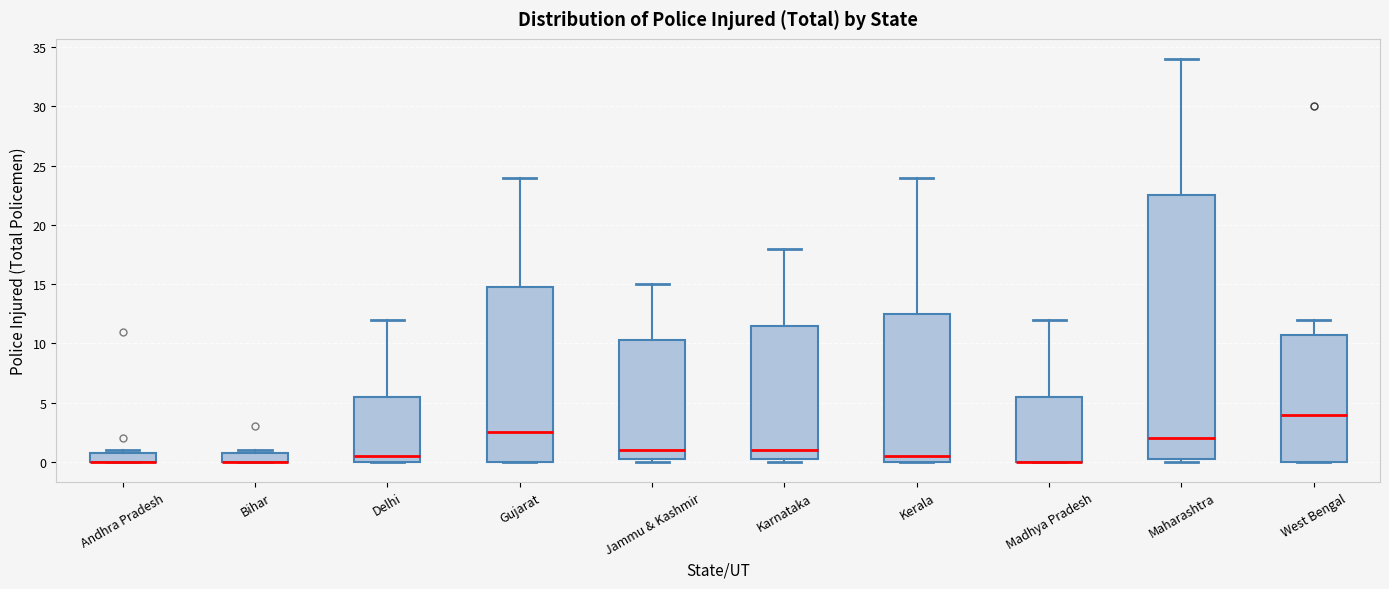

Reading left to right, transcribe this box plot: for each box, give where its median line is, the range the box spans, and where its two whiskers end, as read against the y-axis. The values are not printed on the chart, so give them approximately, as read against the axis.

Andhra Pradesh: median 0.0 (drawn on the box's lower edge), box 0.0 to 1.0, whiskers 0.0 to 1.0 (just above the box's upper edge)
Bihar: median 0.0 (drawn on the box's lower edge), box 0.0 to 1.0, whiskers 0.0 to 1.0 (just above the box's upper edge)
Delhi: median 0.5, box 0.0 to 5.5, whiskers 0.0 to 12.0
Gujarat: median 2.5, box 0.0 to 15.0, whiskers 0.0 to 24.0
Jammu & Kashmir: median 1.0, box 0.5 to 10.5, whiskers 0.0 to 15.0
Karnataka: median 1.0, box 0.5 to 11.5, whiskers 0.0 to 18.0
Kerala: median 0.5, box 0.0 to 12.5, whiskers 0.0 to 24.0
Madhya Pradesh: median 0.0 (drawn on the box's lower edge), box 0.0 to 5.5, whiskers 0.0 to 12.0
Maharashtra: median 2.0, box 0.5 to 22.5, whiskers 0.0 to 34.0
West Bengal: median 4.0, box 0.0 to 11.0, whiskers 0.0 to 12.0